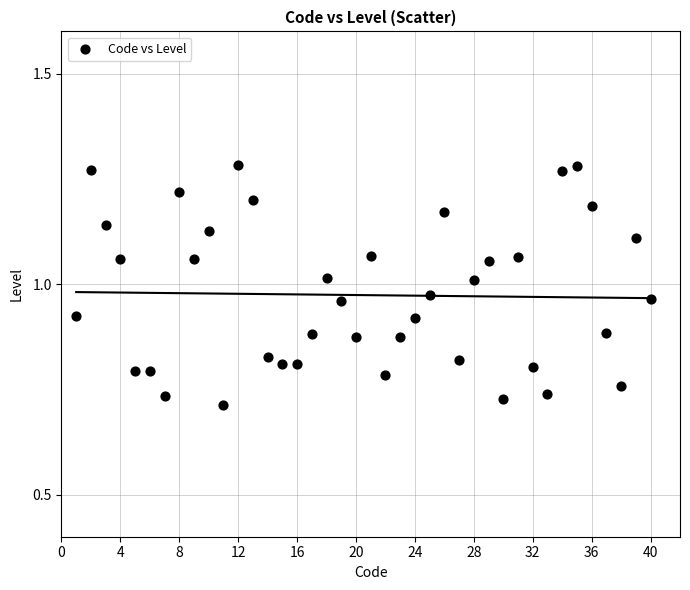

What is the range of X values (max minus min)?

39.0